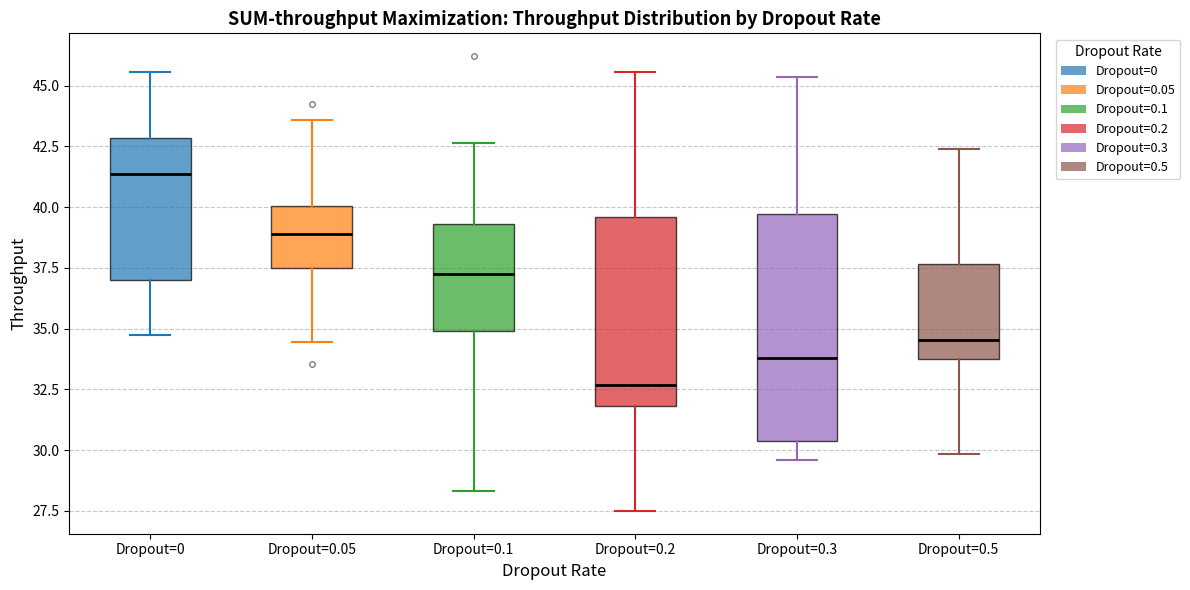

Where does the median line of the box for Dropout=0.3 sit on the y-axis? The values are not printed on the chart, so give them approximately, as read against the axis.

34.0